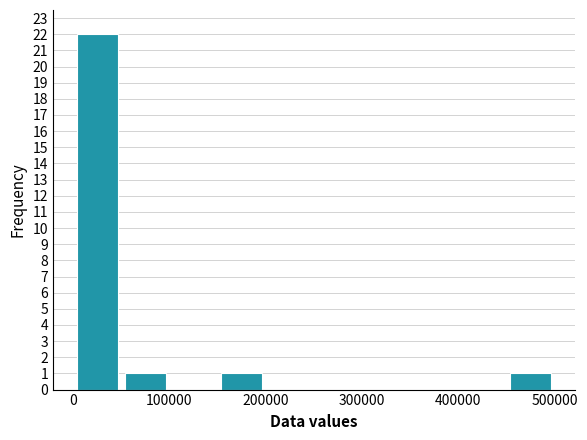

Reading left to right, list every bar in this chart as the range it spans on the x-axis followed by its height. Neither the bar edges nor the heights are printed on the chart, so give them approximately, as read against the axes.

0 to 50000: 22
50000 to 100000: 1
100000 to 150000: 0
150000 to 200000: 1
200000 to 250000: 0
250000 to 300000: 0
300000 to 350000: 0
350000 to 400000: 0
400000 to 450000: 0
450000 to 500000: 1